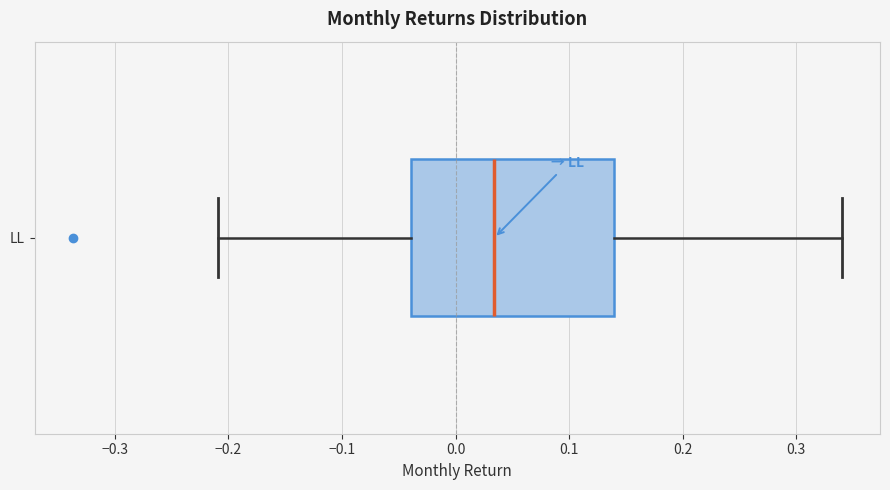

Transcribe this box plot: give where the median line is, the range the box spans, and where the two whiskers end, as read against the x-axis. The values are not printed on the chart, so give them approximately, as read against the axis.

median 0.03, box -0.04 to 0.14, whiskers -0.21 to 0.34